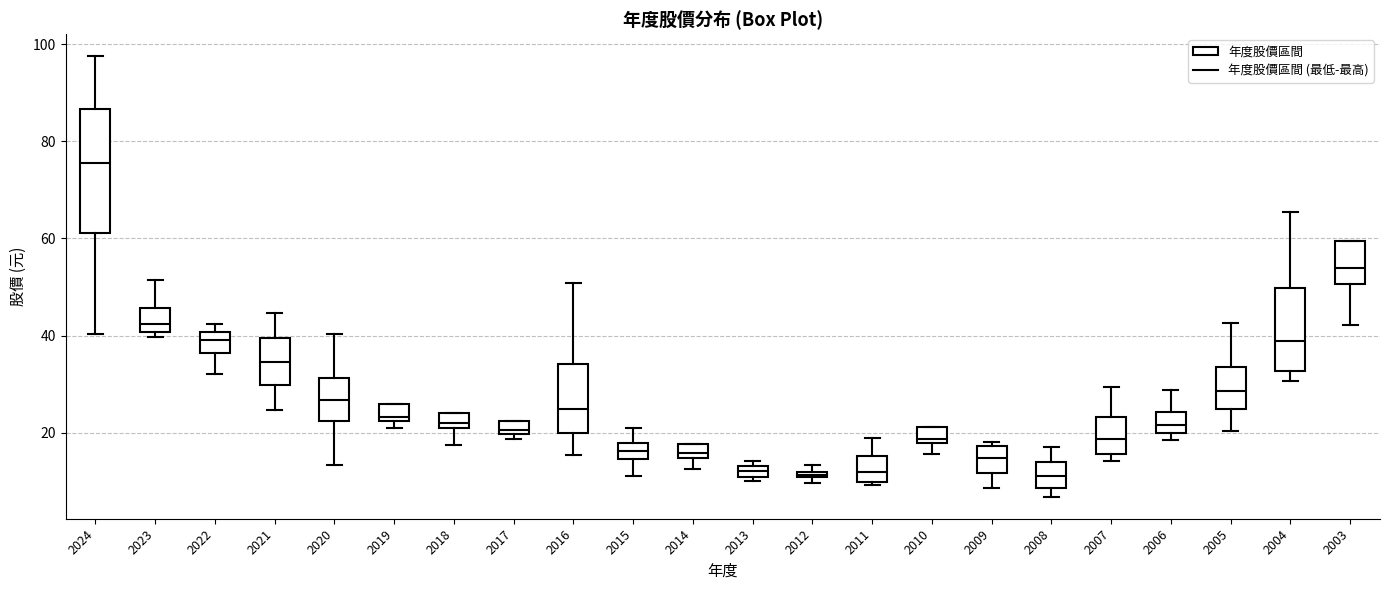

Which box is the tallest, from its lower edge to its upper edge?

2024